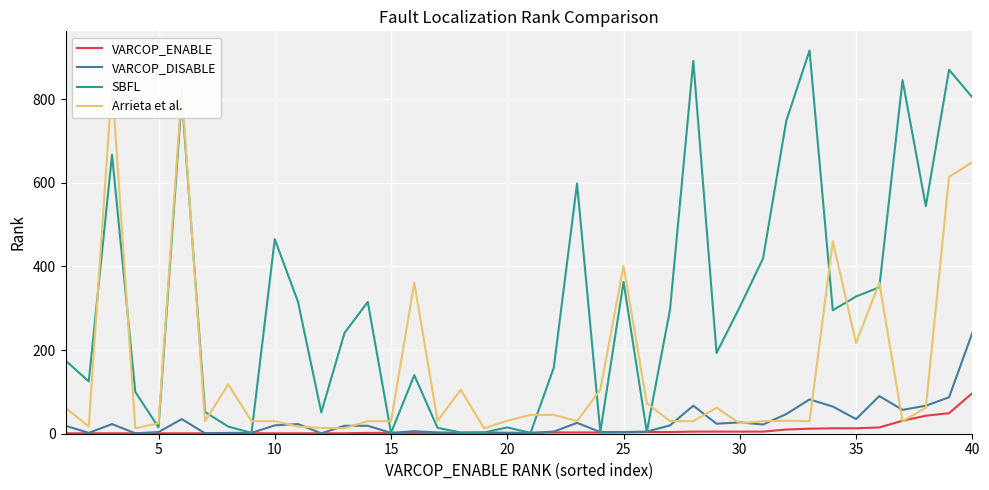

How many data points in Arrieta et al. are above 31?

18